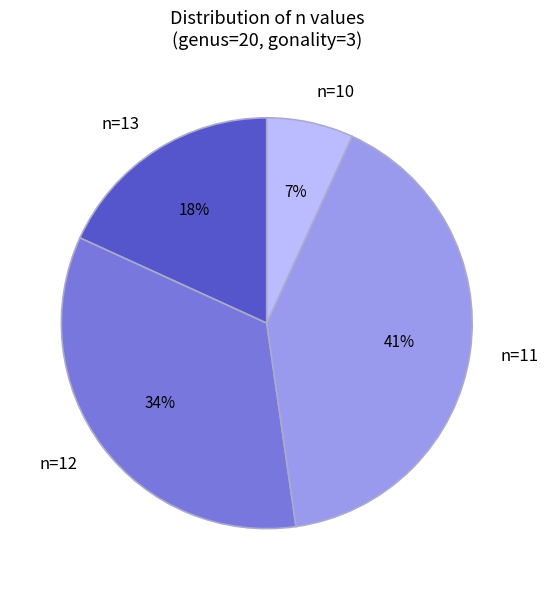

What is the largest slice in the pie chart?

n=11